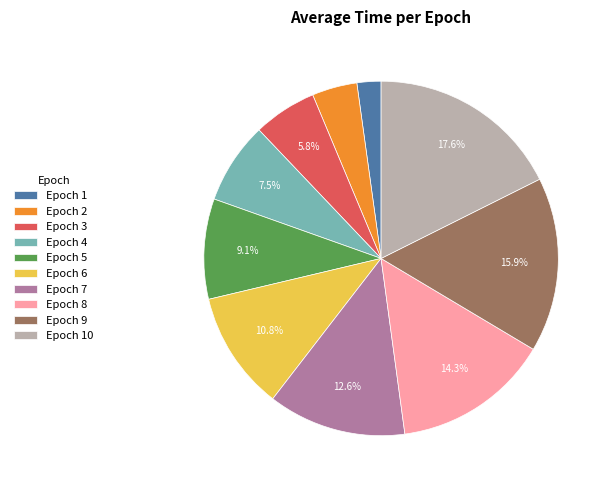

Count the number of slices in the pie.

10